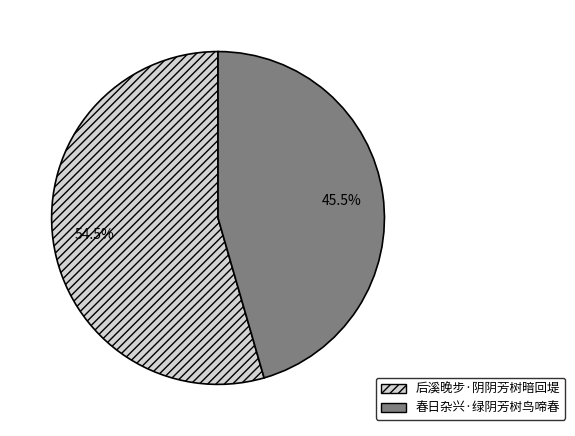

How many slices are in this pie chart?

2